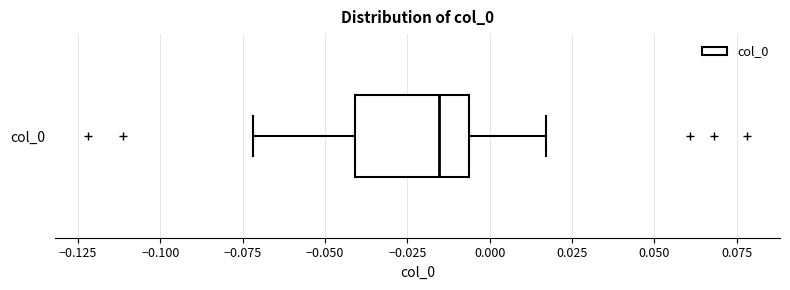

Read this box plot against the x-axis: the position of the median line, the range covered by the box, and the ends of both whiskers. The values are not printed on the chart, so give them approximately, as read against the axis.

median -0.015, box -0.040 to -0.005, whiskers -0.070 to 0.015